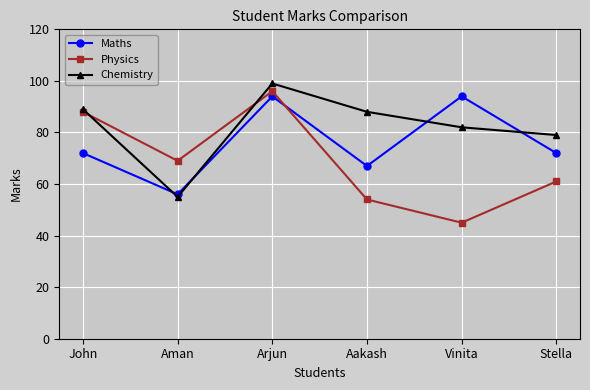

Reading right to left, transcribe all the data shown in this chart.

Maths: 72	94	67	94	56	72
Physics: 61	45	54	96	69	88
Chemistry: 79	82	88	99	55	89